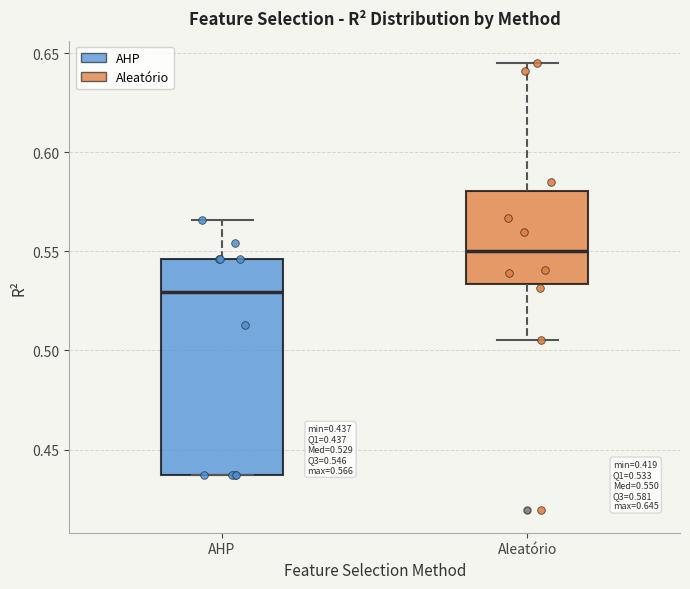

Which box has the lowest median line?

AHP